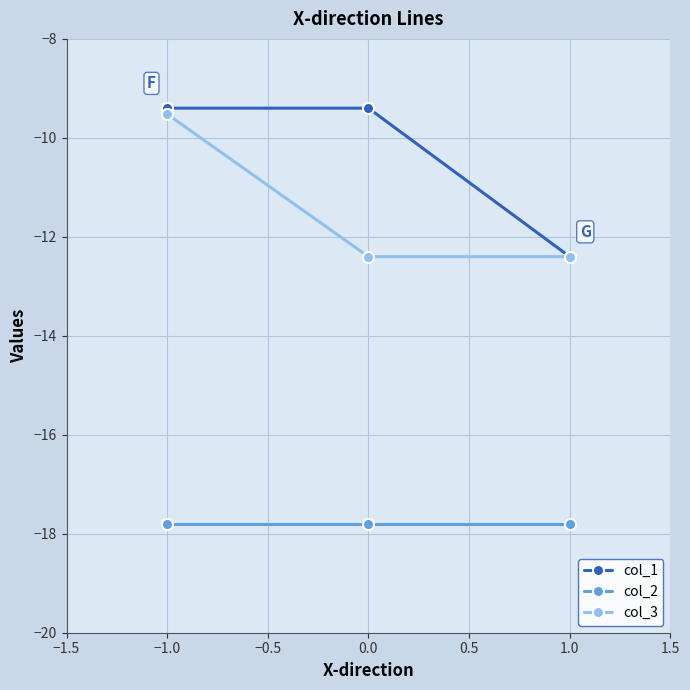

Where is col_3 nearest to the value -10?

−1.0